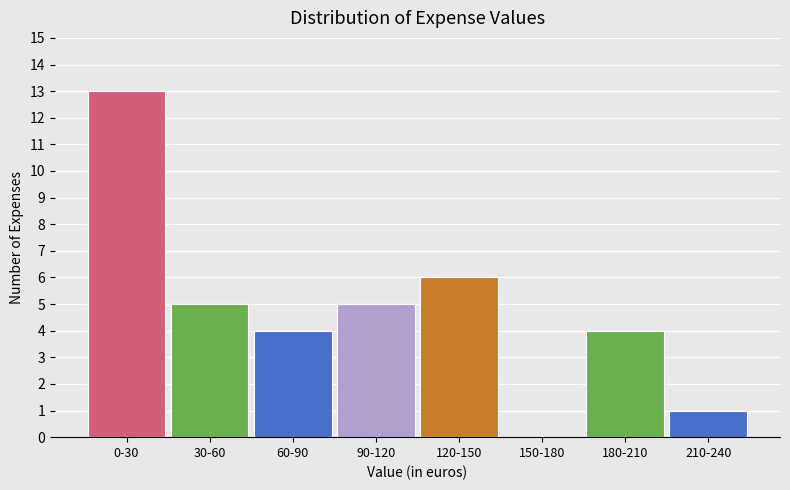

Reading right to left, what are all the values shown in this chart?

210-240=1	180-210=4	150-180=0	120-150=6	90-120=5	60-90=4	30-60=5	0-30=13